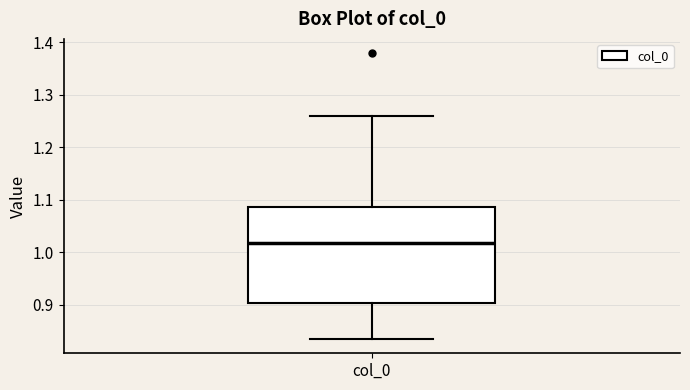

Where does the median line of the box for col_0 sit on the y-axis? The values are not printed on the chart, so give them approximately, as read against the axis.

1.02